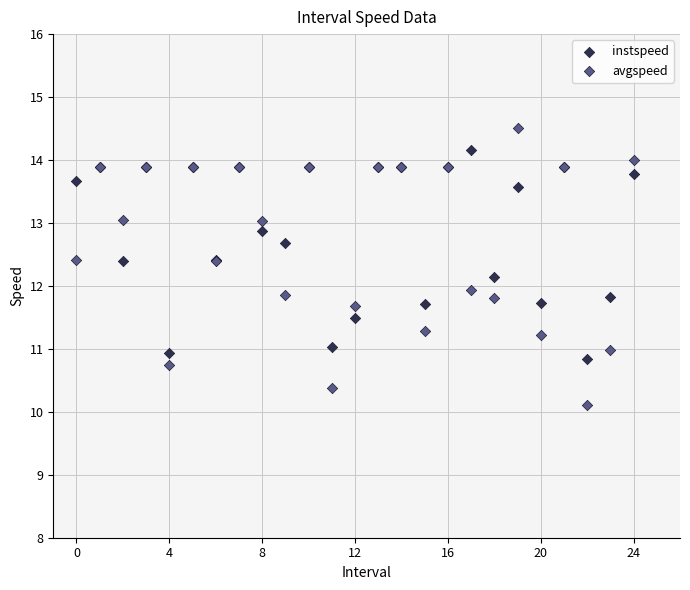

Which series contains the lowest Y value?

avgspeed